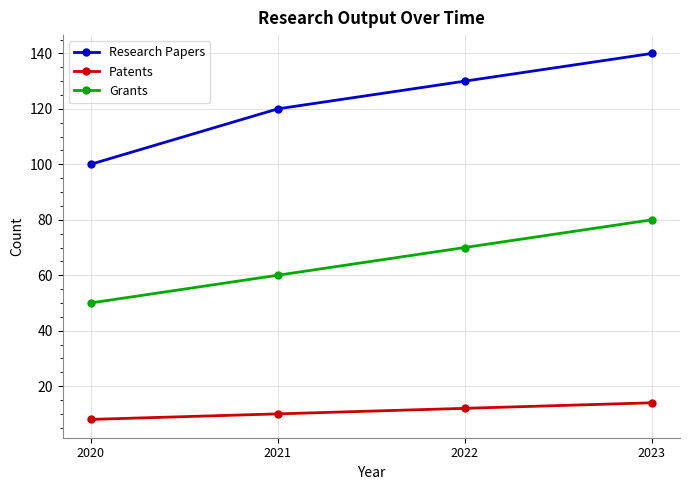

Is it true that Research Papers equals 100 at 2020?

True